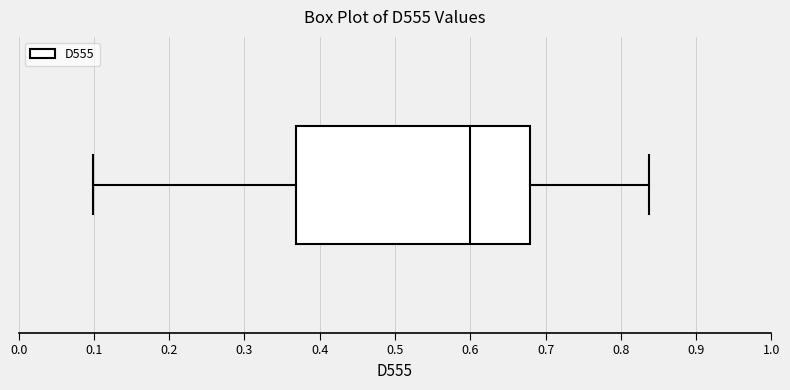

Transcribe this box plot: give where the median line is, the range the box spans, and where the two whiskers end, as read against the x-axis. The values are not printed on the chart, so give them approximately, as read against the axis.

median 0.60, box 0.37 to 0.68, whiskers 0.10 to 0.84